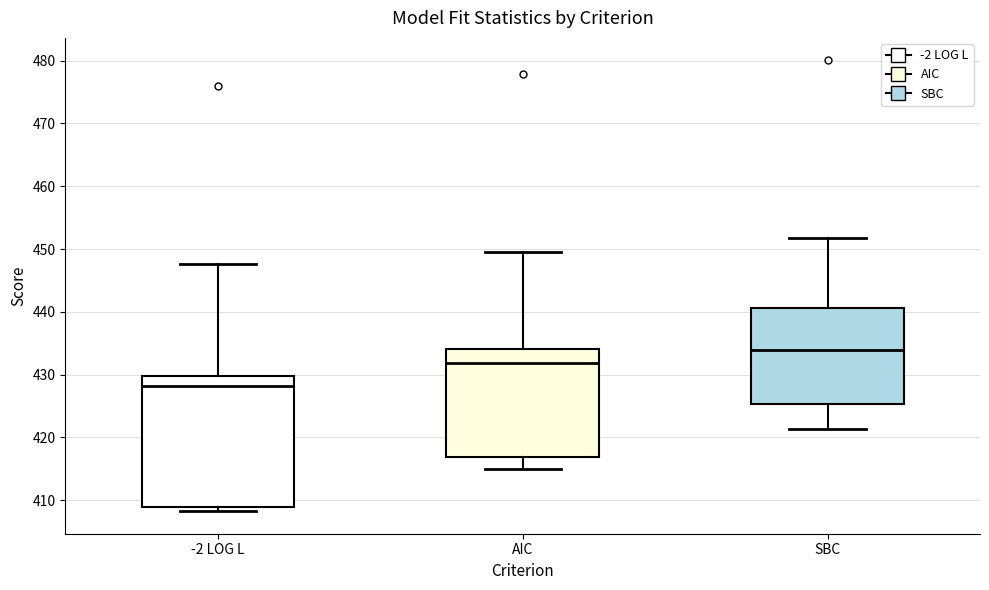

Comparing the boxes themselves (not the whiskers), which one is the tallest?

-2 LOG L